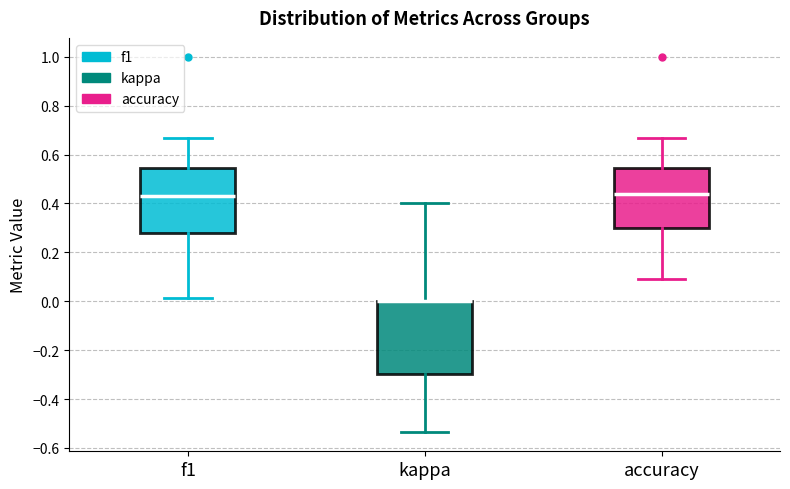

Reading left to right, read every box against the y-axis: the position of its median line, the range the box covers, and the ends of its whiskers. The values are not printed on the chart, so give them approximately, as read against the axis.

f1: median 0.42, box 0.28 to 0.54, whiskers 0.02 to 0.66
kappa: median 0.00 (drawn on the box's upper edge), box -0.30 to 0.00, whiskers -0.54 to 0.40
accuracy: median 0.44, box 0.30 to 0.54, whiskers 0.10 to 0.66